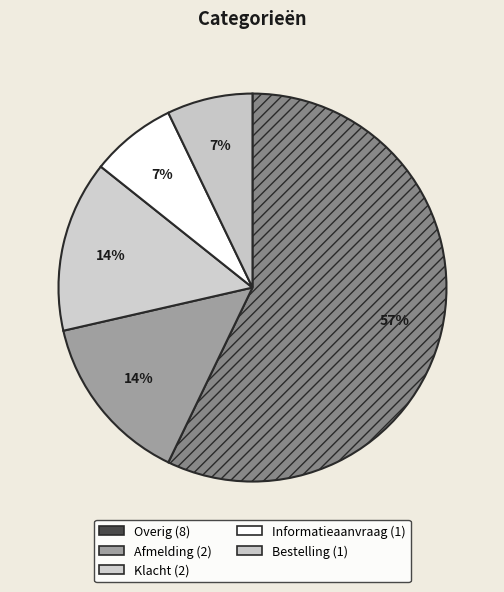

Which slice represents more than half of the pie?

Overig